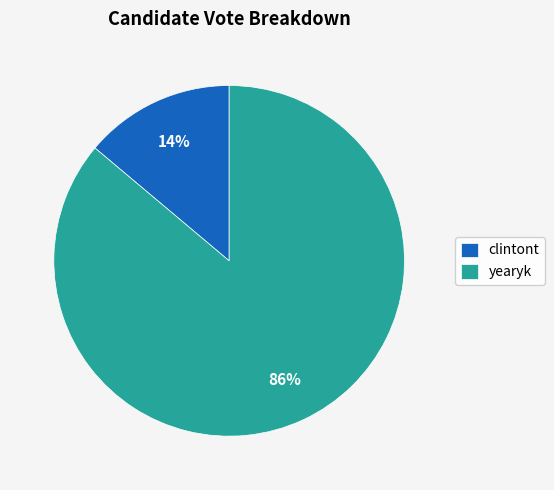

To the nearest percent, what is the difference between the yearyk and clintont slice percentages?

72%